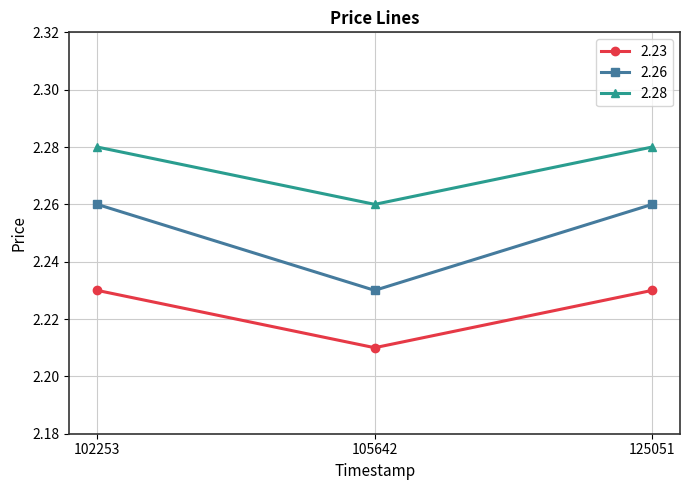

Which series has the largest range (max minus min)?

2.26